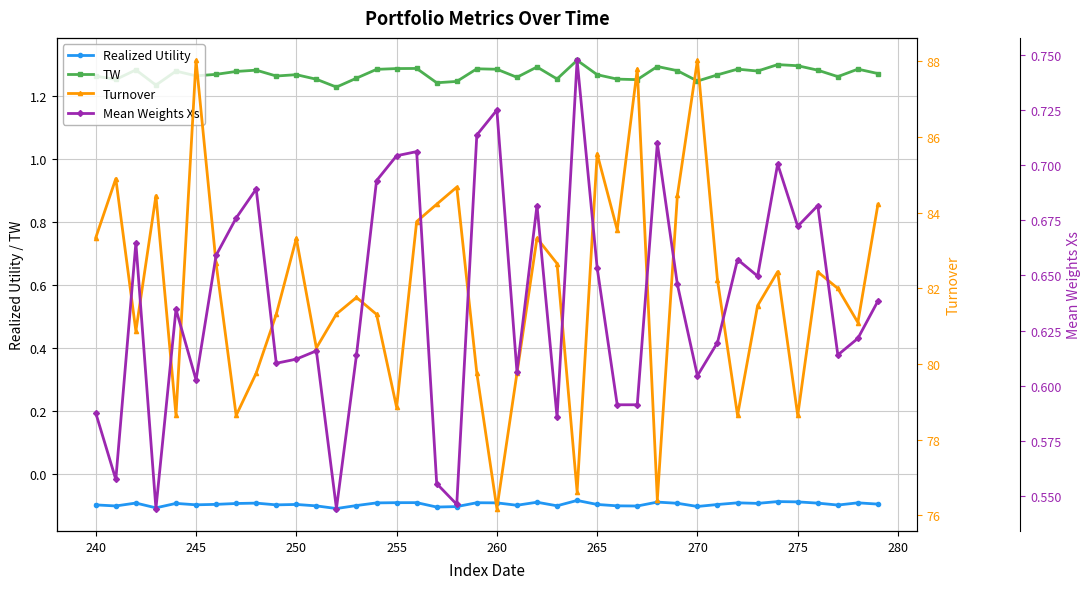

What is the smallest value displayed?

-0.1